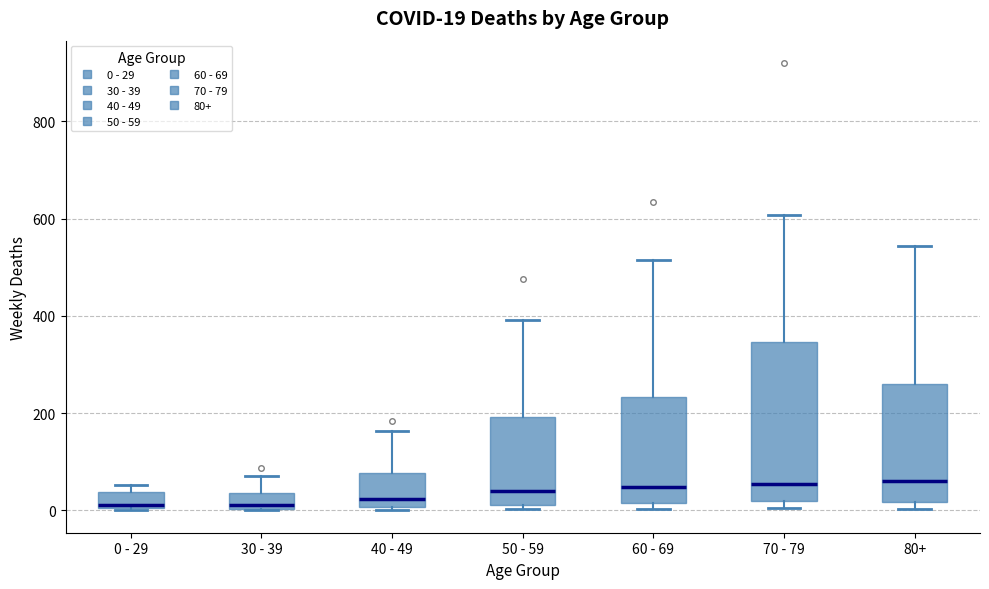

Comparing the boxes themselves (not the whiskers), which one is the tallest?

70 - 79